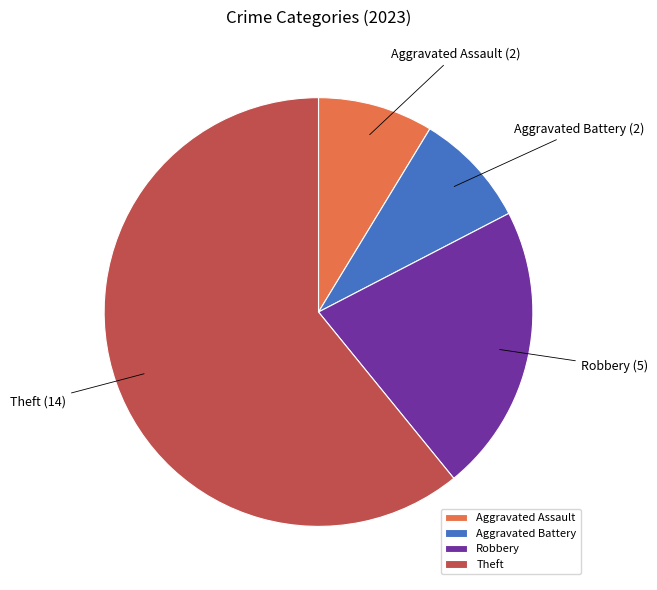

Does any single category account for the majority?

Yes